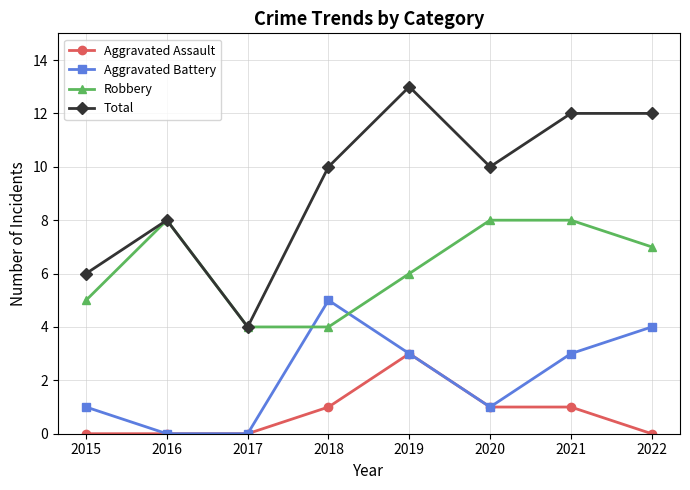

Is this an area chart (filled region under the line)?

No